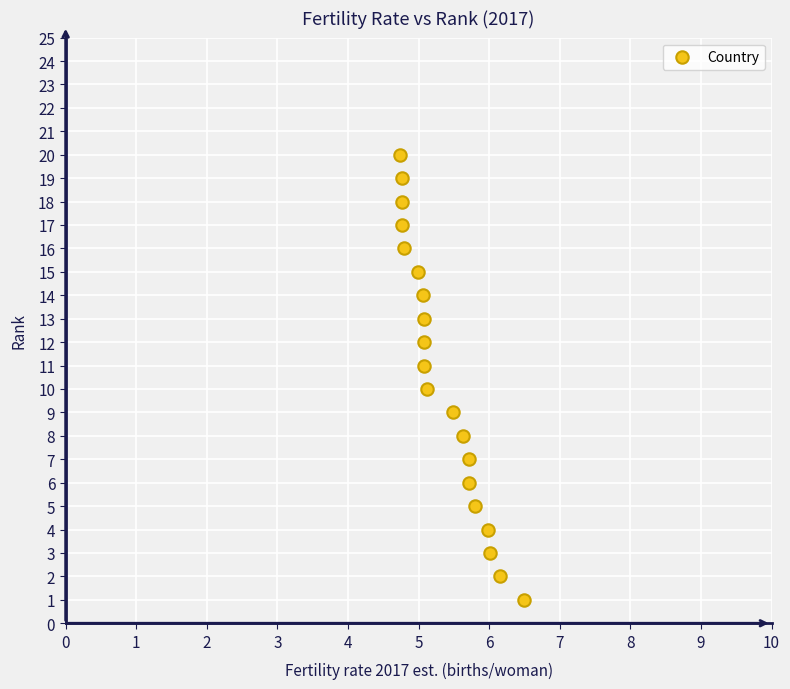

What is the range of Y values (max minus min)?

19